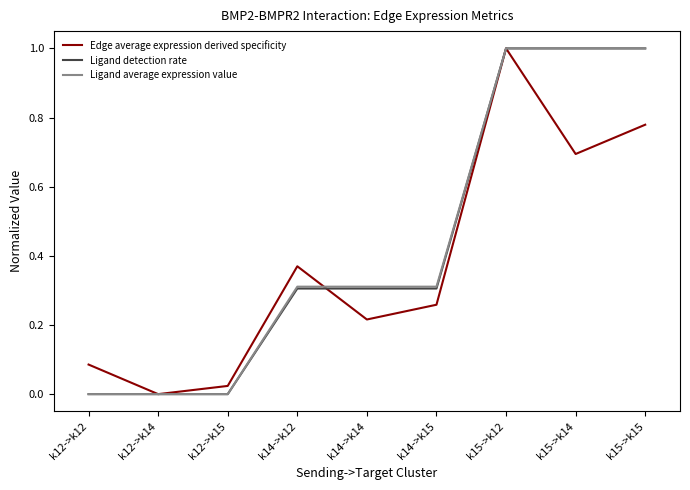

What position from the left is k12->k14?

2